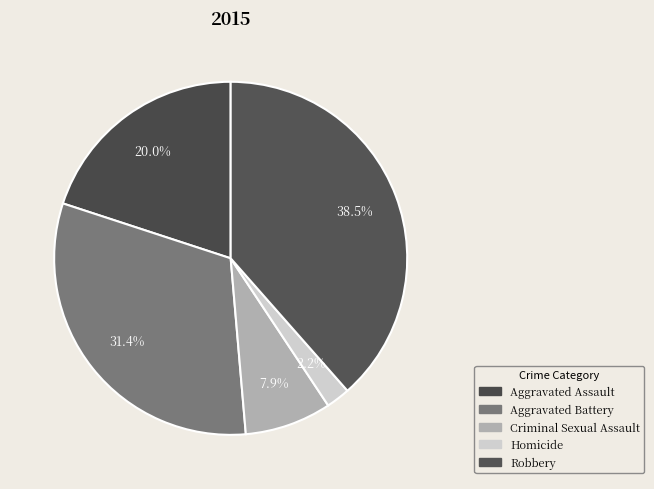

Which slice is the smallest?

Homicide